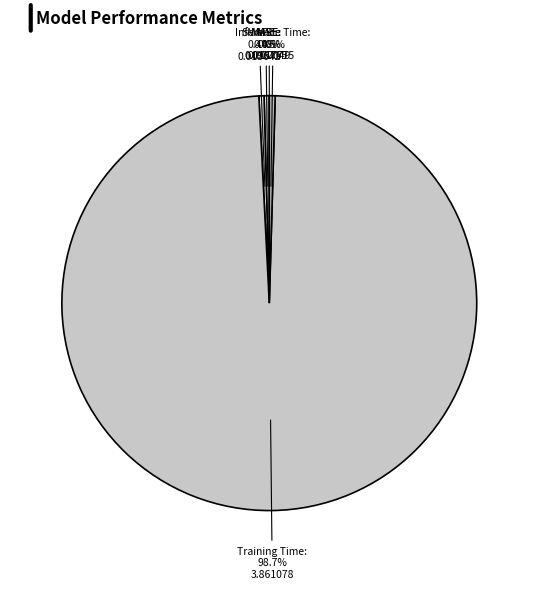

How much of the chart is everything except MAPE?

99.6%